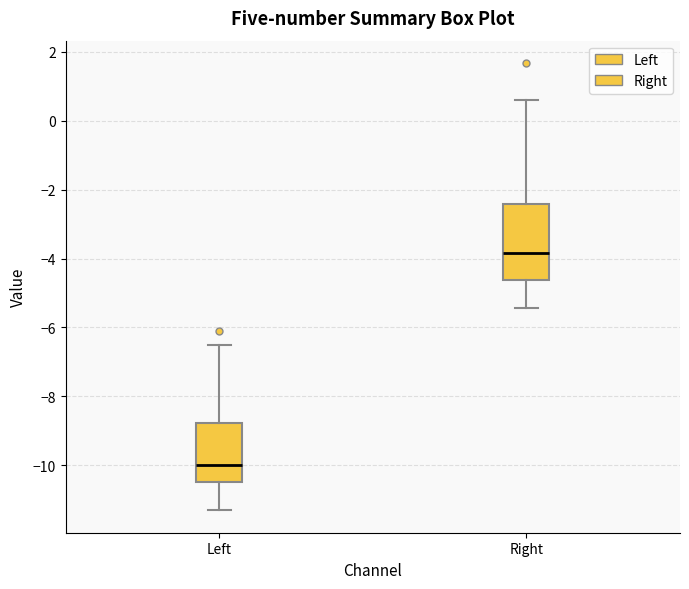

Where does the lower whisker of the box for Left end on the y-axis? The values are not printed on the chart, so give them approximately, as read against the axis.

-11.4